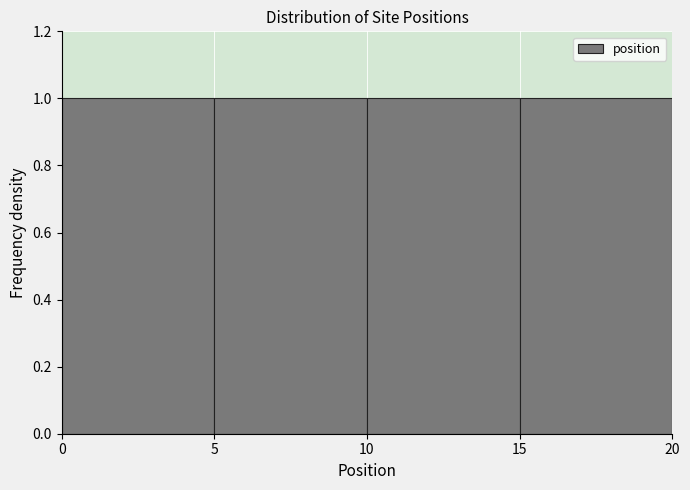

What is the height of the bar covering 15 to 20 on the x-axis? The values are not printed on the chart, so give them approximately, as read against the axis.

1